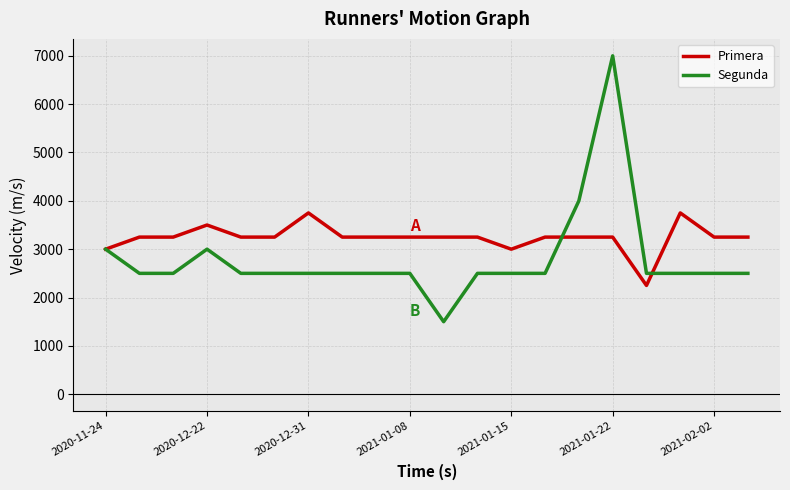

What is the sum of all Segunda values?

56000